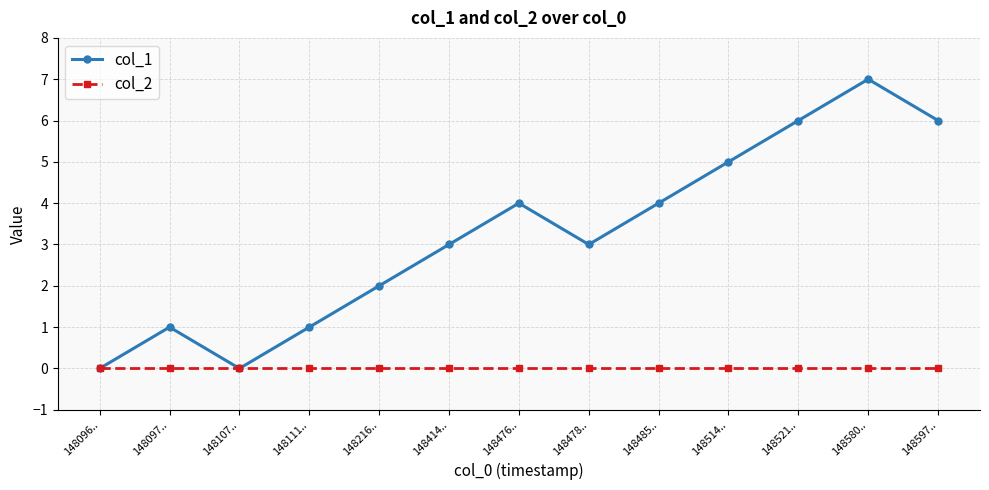

True or false: col_1 has more than 1 points higher than both neighbors.

True